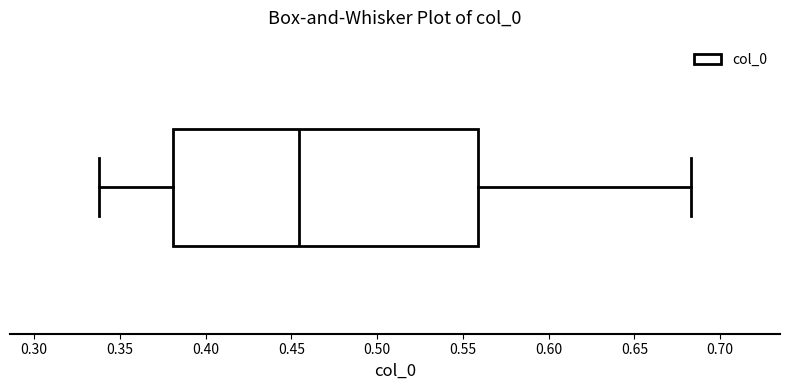

Read this box plot against the x-axis: the position of the median line, the range covered by the box, and the ends of both whiskers. The values are not printed on the chart, so give them approximately, as read against the axis.

median 0.455, box 0.380 to 0.560, whiskers 0.340 to 0.685